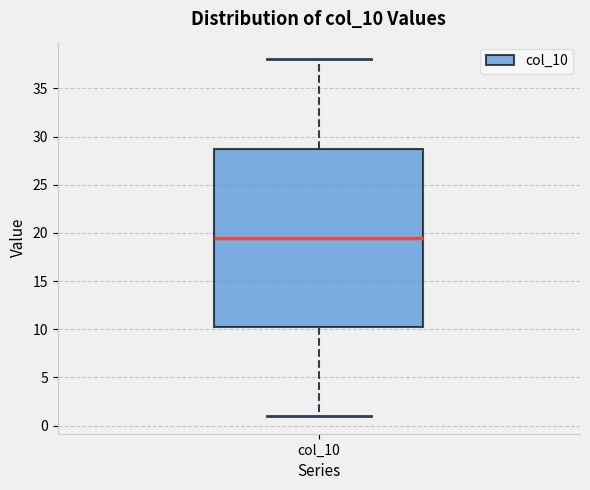

Transcribe this box plot: give where the median line is, the range the box spans, and where the two whiskers end, as read against the y-axis. The values are not printed on the chart, so give them approximately, as read against the axis.

median 19.5, box 10.5 to 29.0, whiskers 1.0 to 38.0